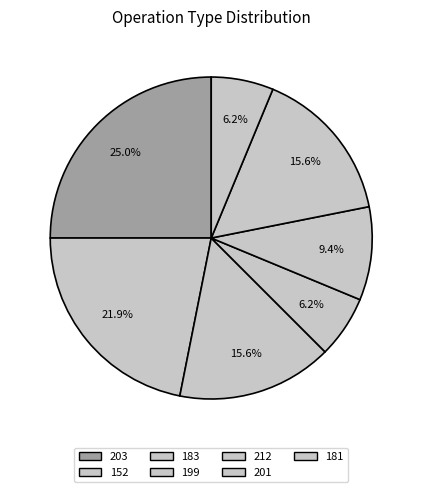

How many segments does this pie chart have?

7